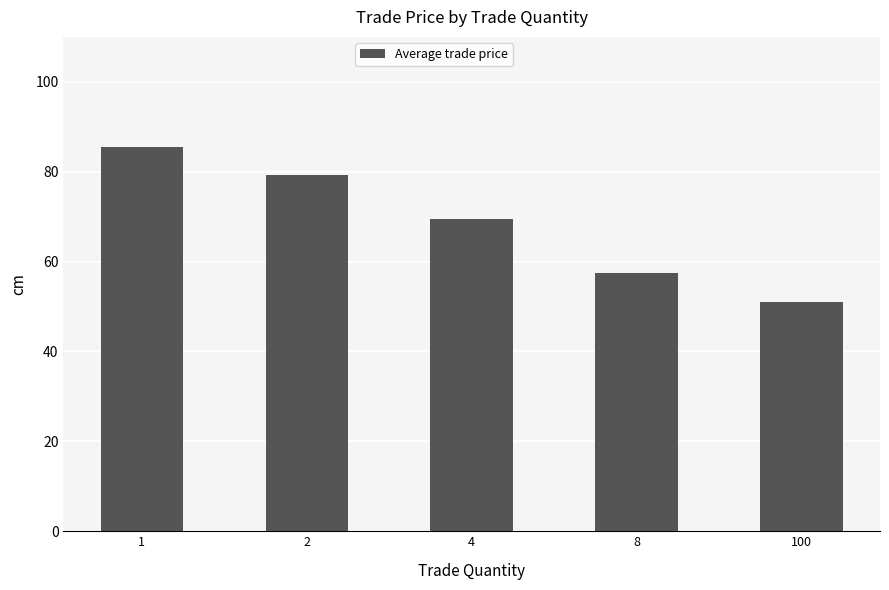

Are the bars horizontal?

No